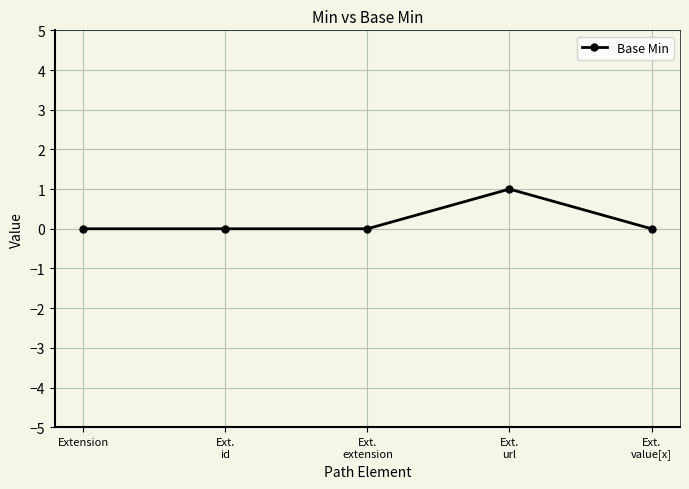

What is the label of the 3rd point from the left?

Ext.
extension